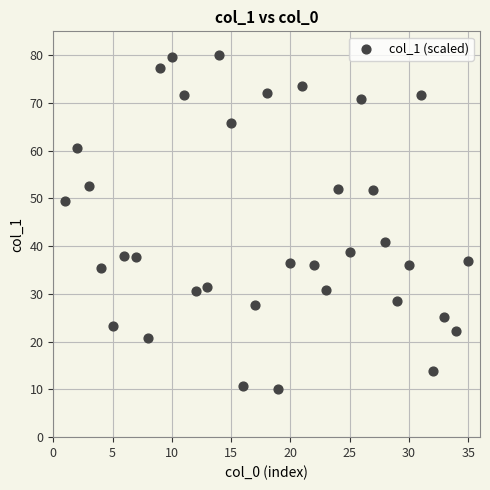

What is the range of X values (max minus min)?

34.0